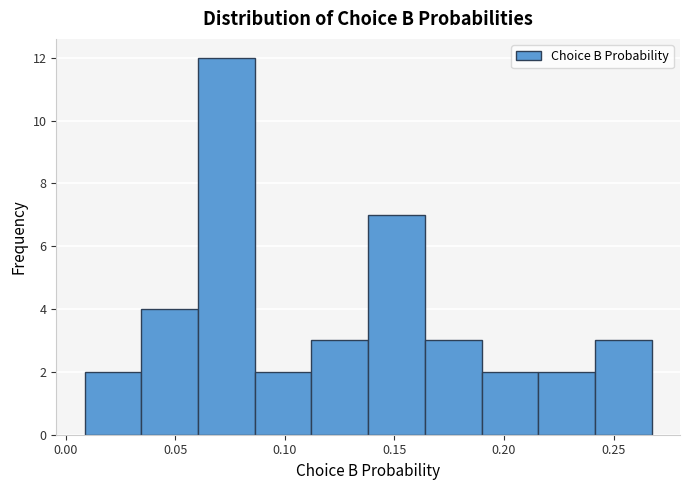

Reading left to right, list every bar in this chart as the range it spans on the x-axis followed by its height. Neither the bar edges nor the heights are printed on the chart, so give them approximately, as read against the axes.

0.010 to 0.035: 2
0.035 to 0.060: 4
0.060 to 0.085: 12
0.085 to 0.110: 2
0.110 to 0.140: 3
0.140 to 0.165: 7
0.165 to 0.190: 3
0.190 to 0.215: 2
0.215 to 0.240: 2
0.240 to 0.265: 3